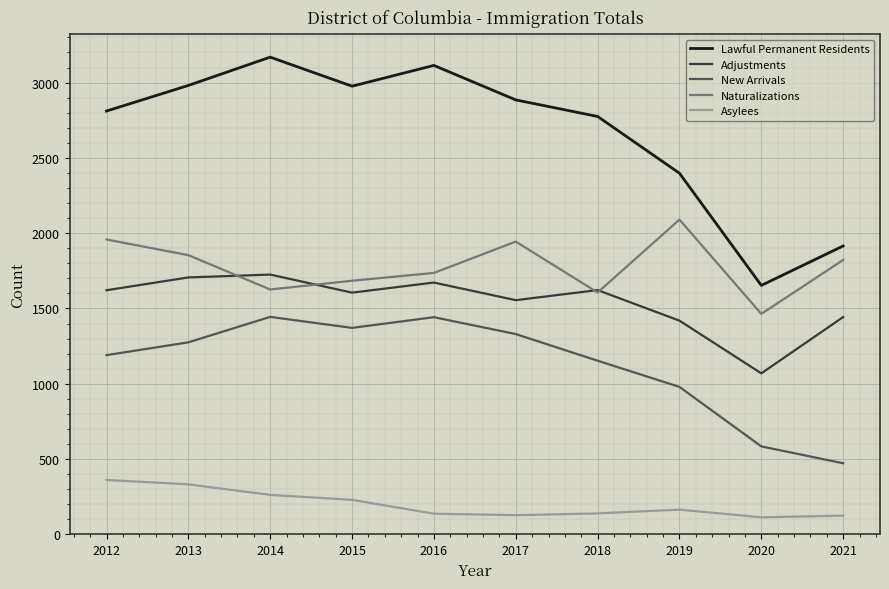

What is the greatest value displayed?

3169